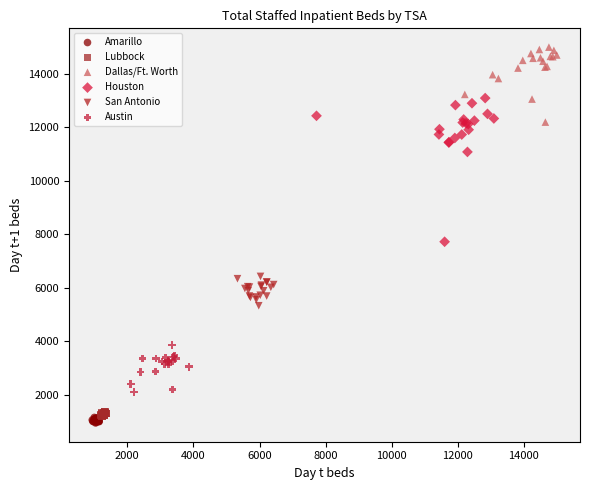

Which series has the widest spread of Y values?

Houston